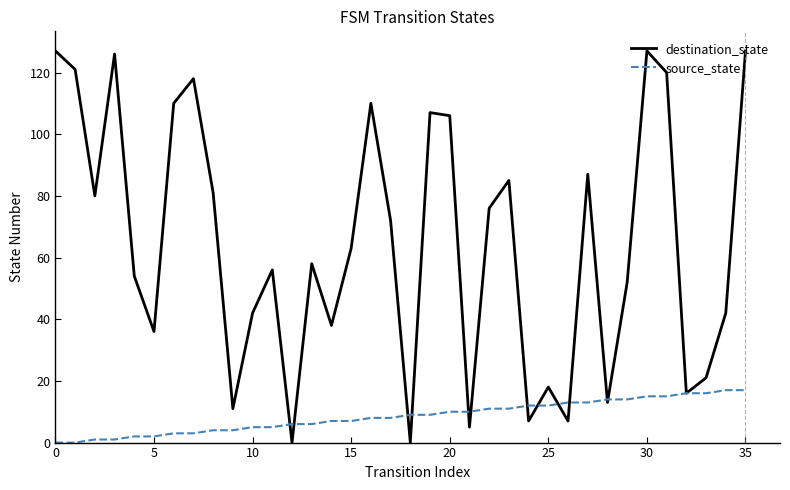

Which series has the largest total across all categories?

destination_state